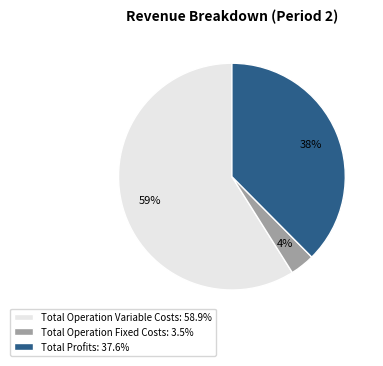

Does Total Operation Variable Costs: 58.9% represent more than half of the total?

Yes